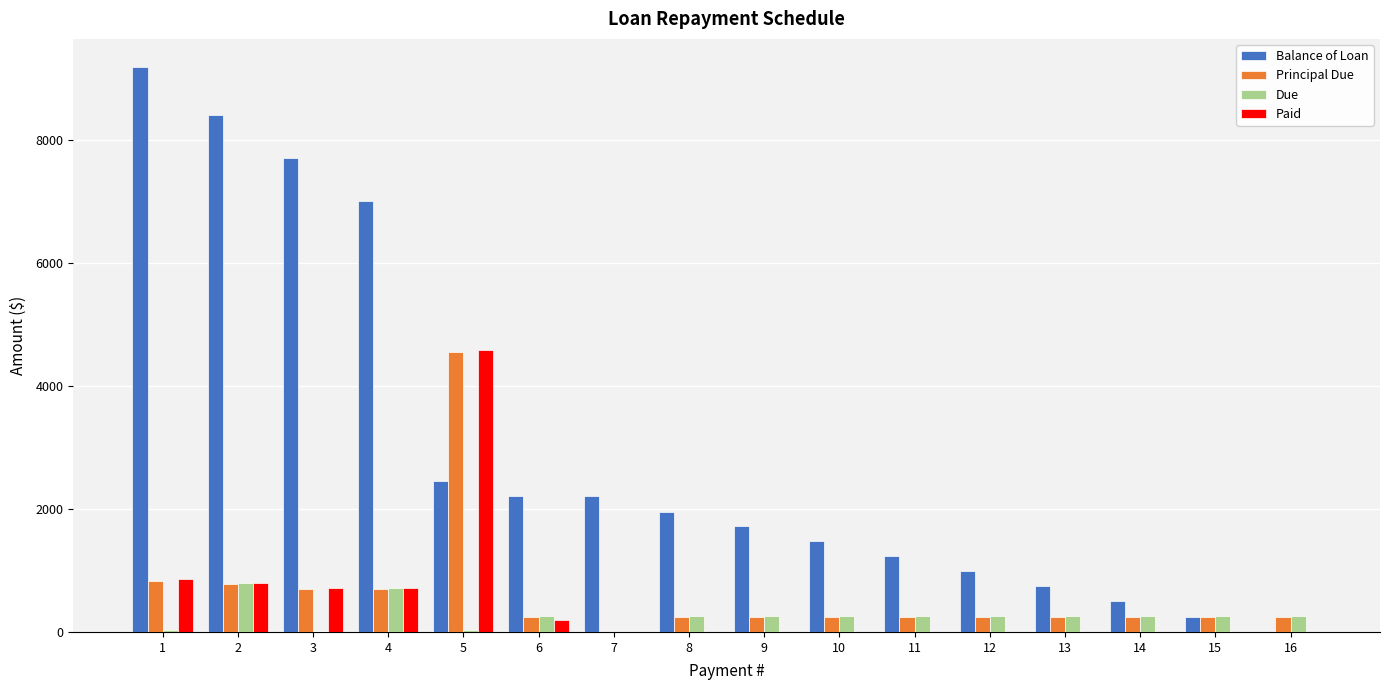

Which series changed the most between 5 and 12?

Paid